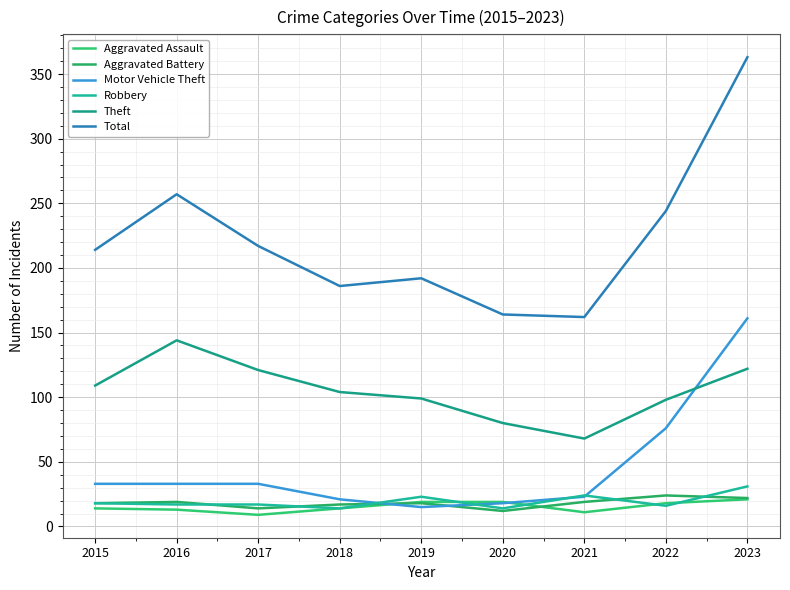

Count the number of data series in this chart.

6